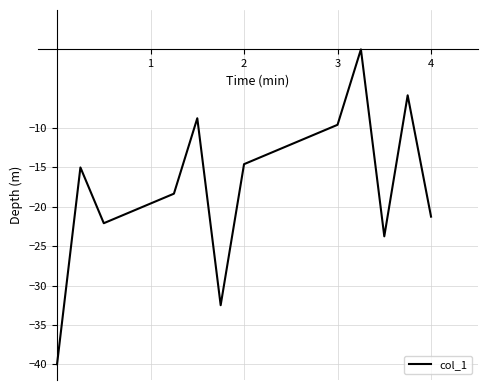

What is the smallest value displayed?

-40.0